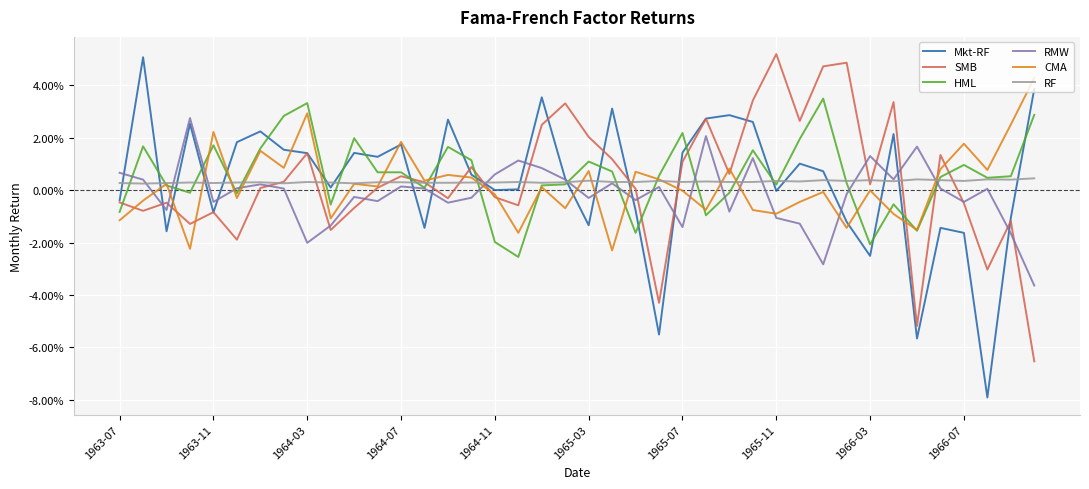

Rank the series by their maximum value, from highest to lowest.

SMB, Mkt-RF, CMA, HML, RMW, RF